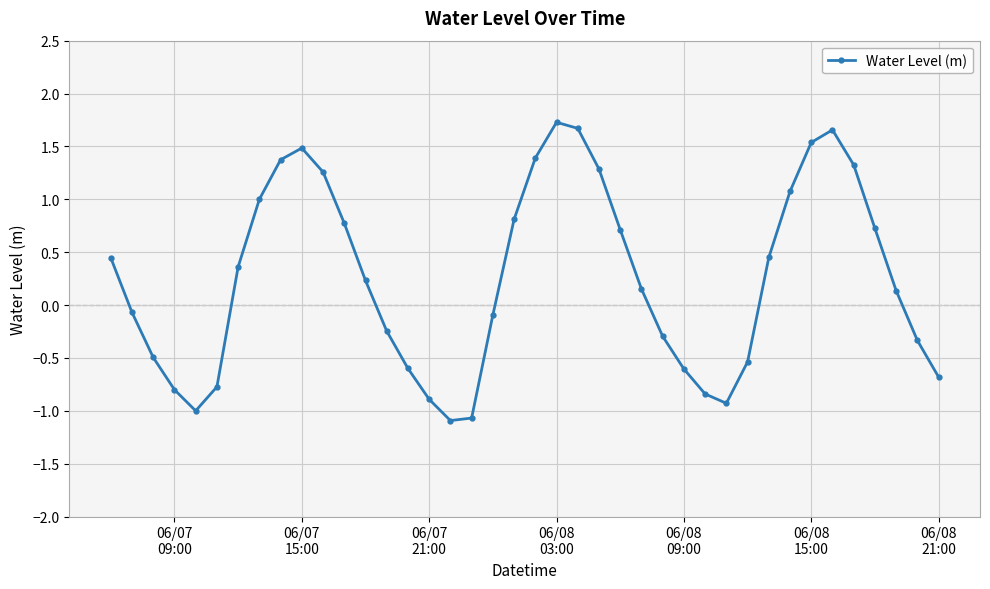

How many values are above zero?

22